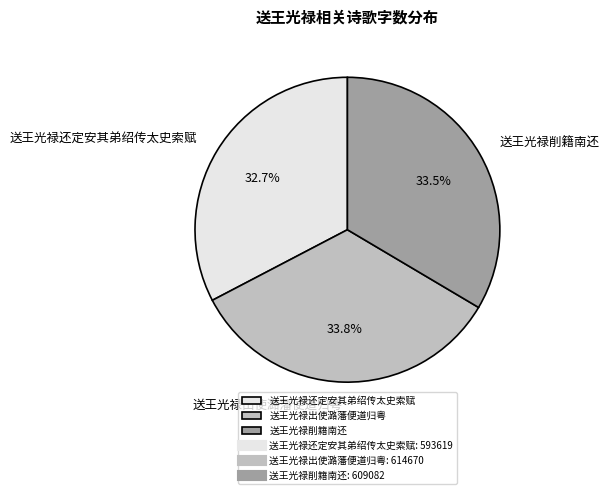

To the nearest percent, what portion does 送王光禄出使潞藩便道归粤 represent?

34%